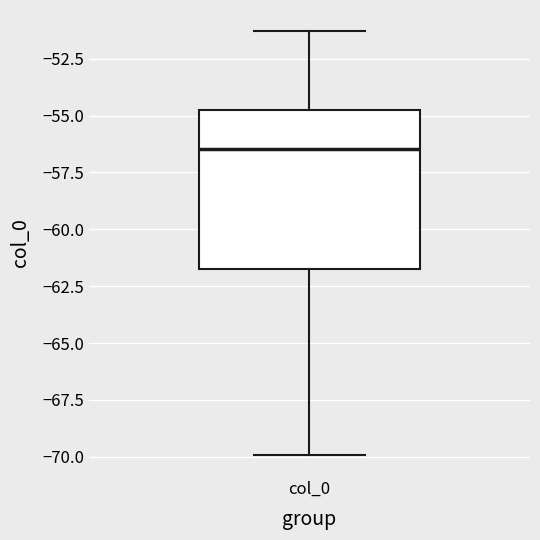

Where does the lower whisker of the box for col_0 end on the y-axis? The values are not printed on the chart, so give them approximately, as read against the axis.

-70.0